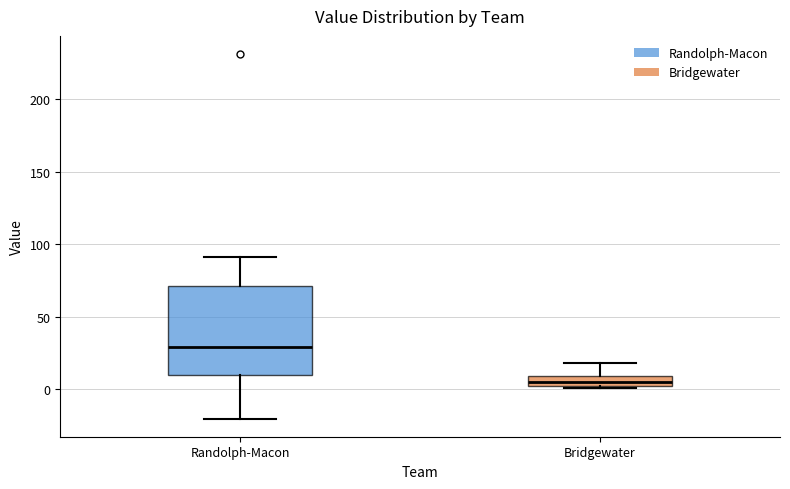

Where does the upper whisker of the box for Bridgewater end on the y-axis? The values are not printed on the chart, so give them approximately, as read against the axis.

20